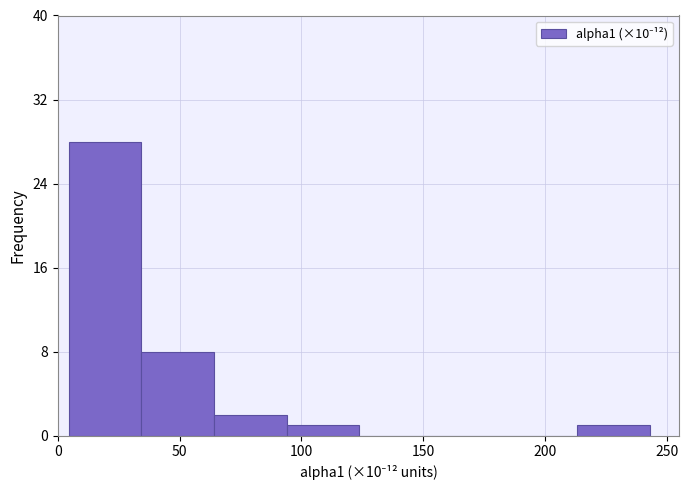

How tall is the bar that spans 35 to 65 on the x-axis? Neither the bar edges nor the heights are printed on the chart, so give them approximately, as read against the axes.

8